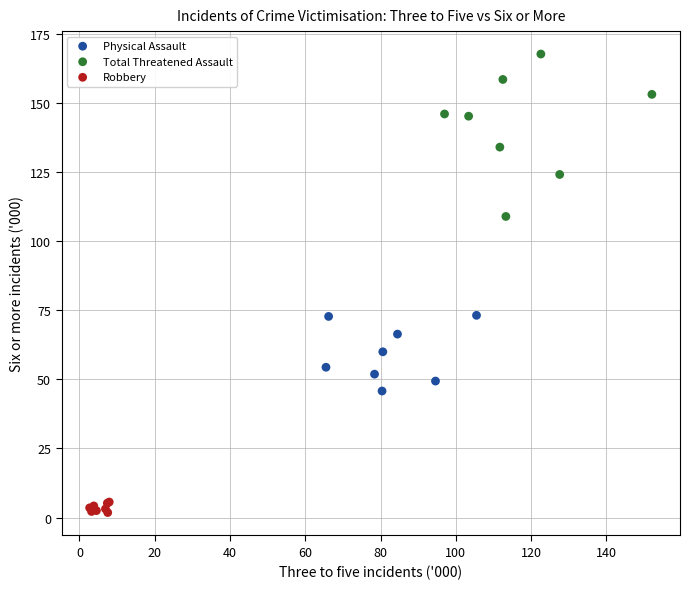

Which series reaches the minimum Y coordinate?

Robbery